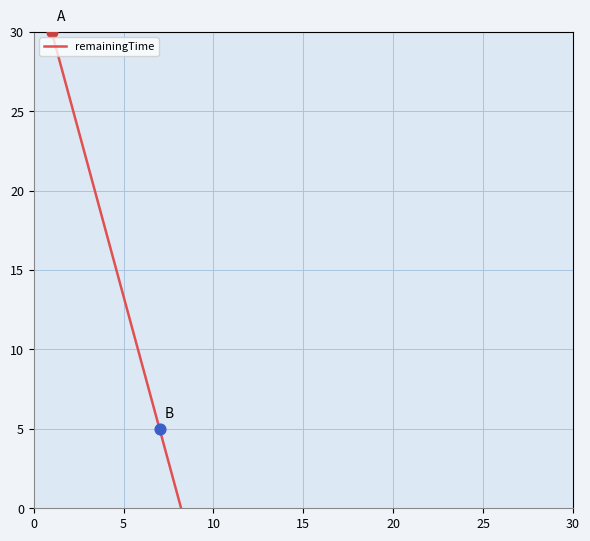

Between 5 and 10, which is larger?

5